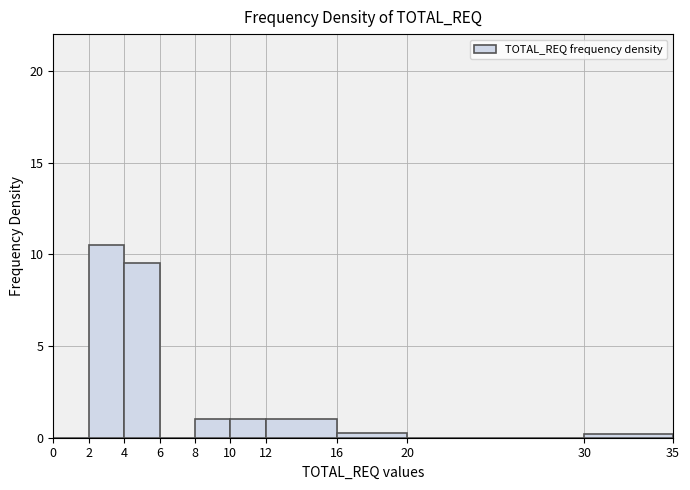

Which range on the x-axis has the tallest bar?

2 to 4